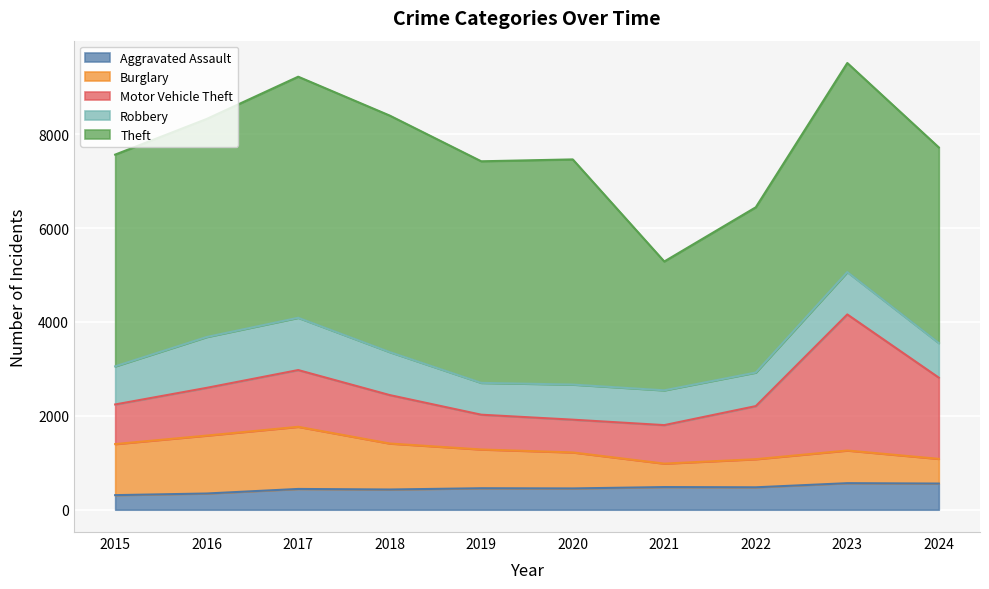

At which category does Motor Vehicle Theft reach its first local valley?

2020